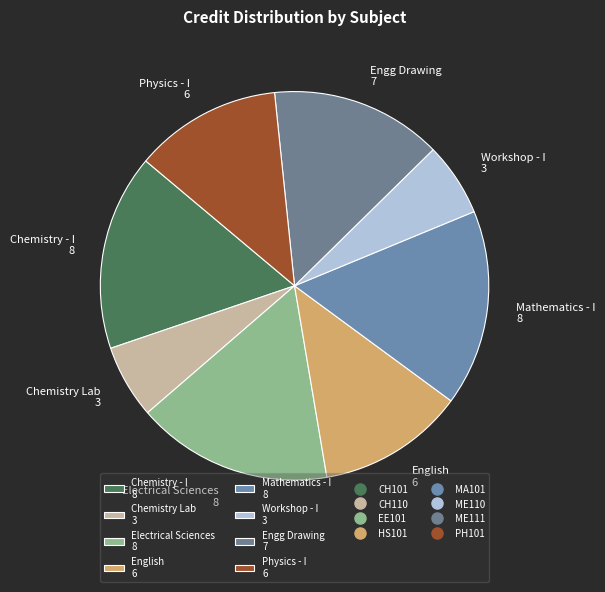

Is it true that Engg Drawing 7 is 14% of the pie?

True